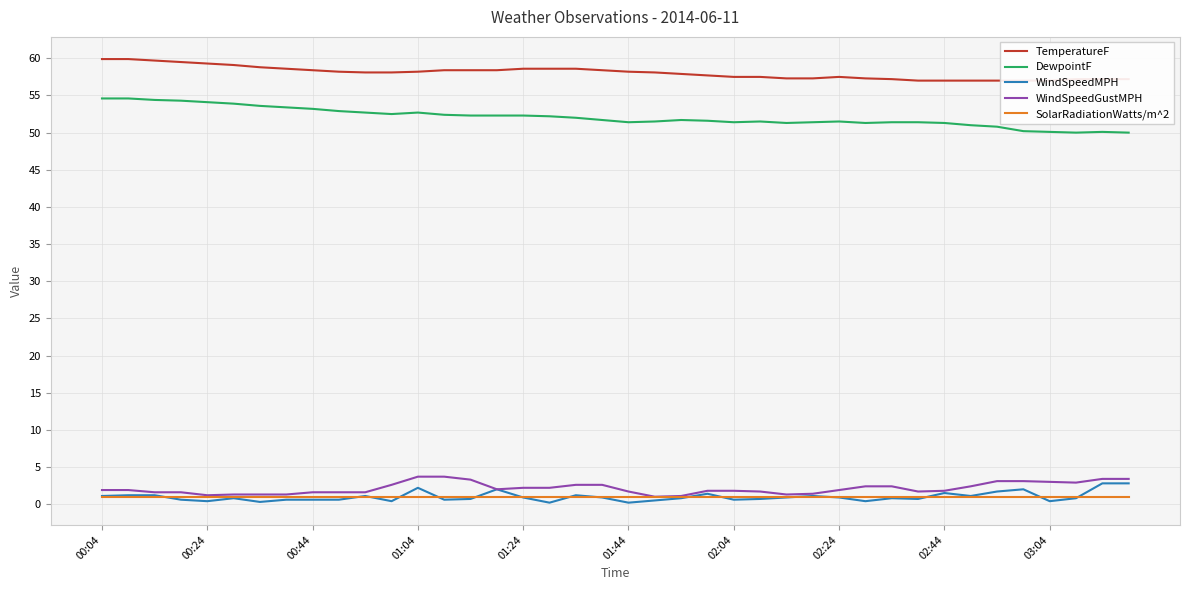

What is the minimum value for DewpointF?

50.0